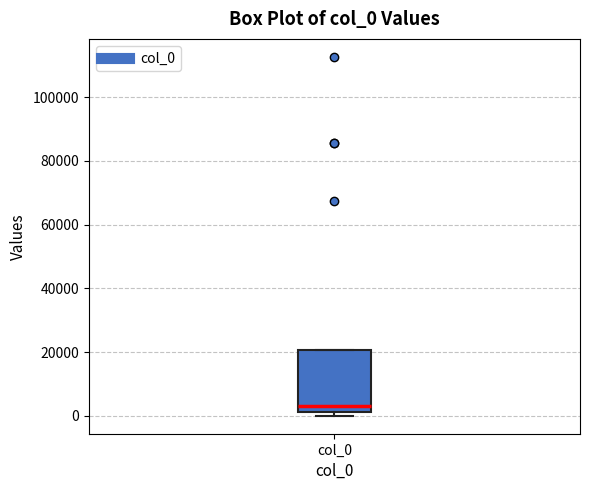

Transcribe this box plot: give where the median line is, the range the box spans, and where the two whiskers end, as read against the y-axis. The values are not printed on the chart, so give them approximately, as read against the axis.

median 4000, box 2000 to 20000, whiskers 0 to 20000